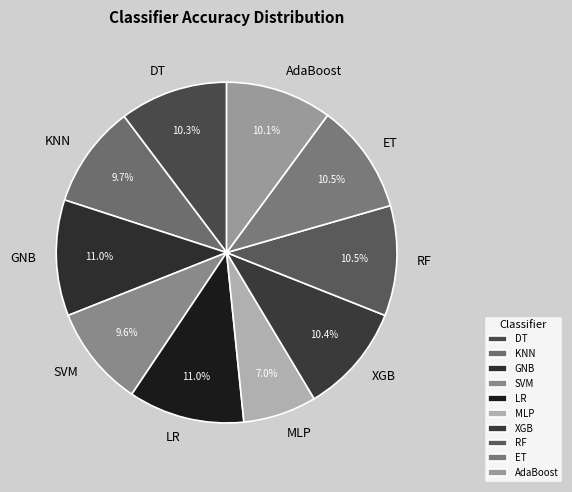

Between GNB and RF, which is larger?

GNB